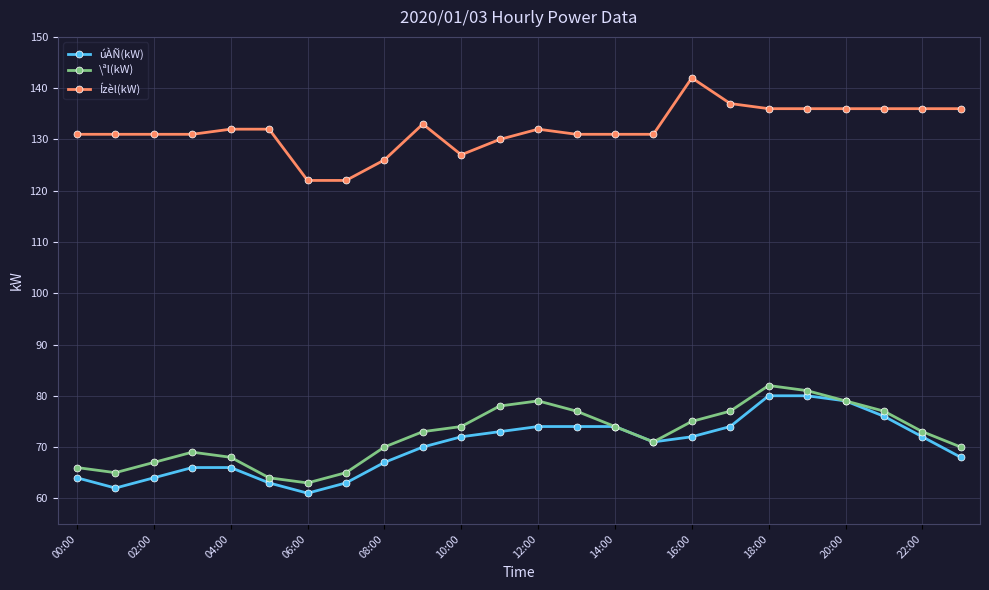

True or false: Ízèl(kW) and úÀÑ(kW) intersect in this chart.

False